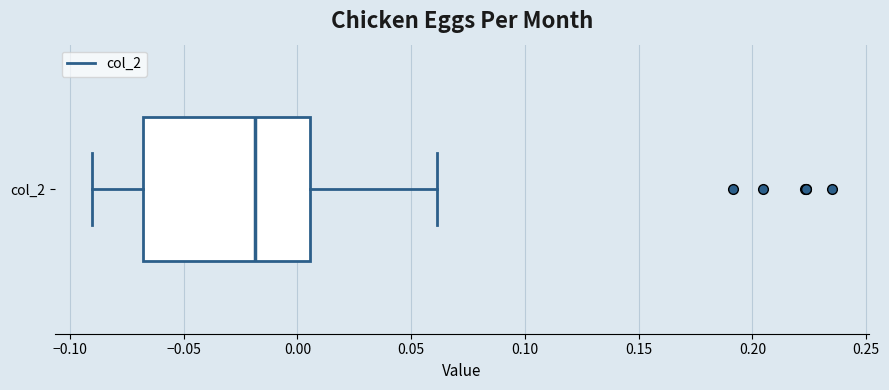

Where does the median line of the box for col_2 sit on the x-axis? The values are not printed on the chart, so give them approximately, as read against the axis.

-0.020